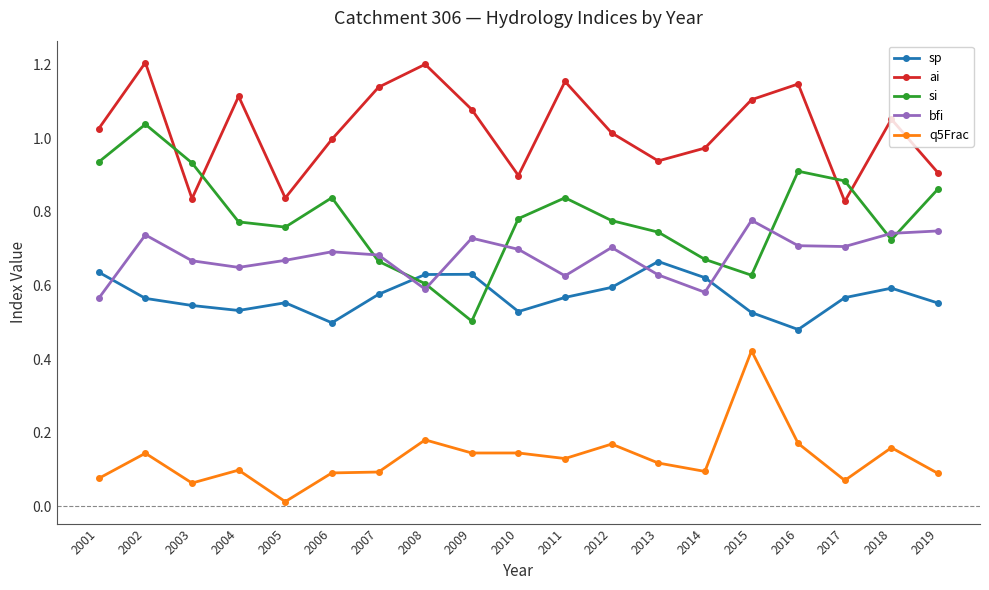

How many bfi values are between 0 and 1?

19